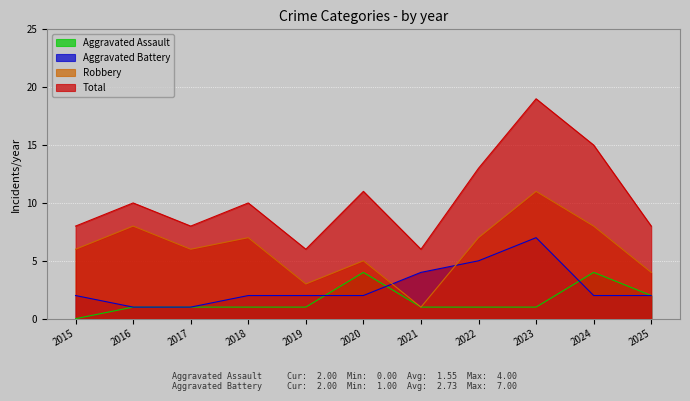

What is the difference between the maximum and minimum values in the Aggravated Assault series?

4